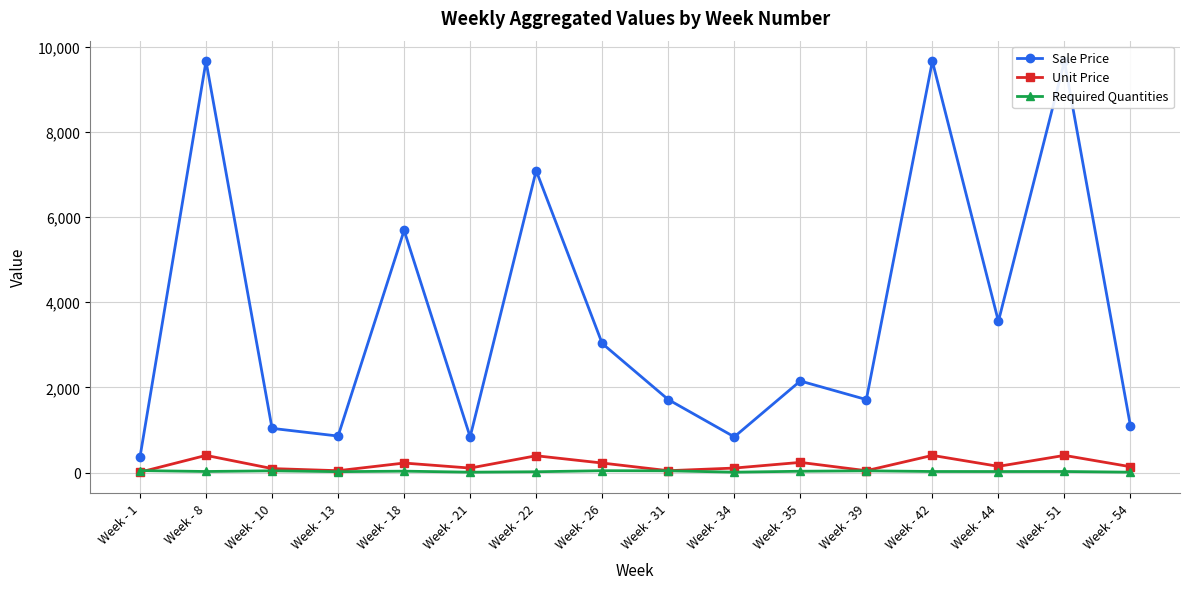

Where is the first local maximum for Unit Price?

Week - 8